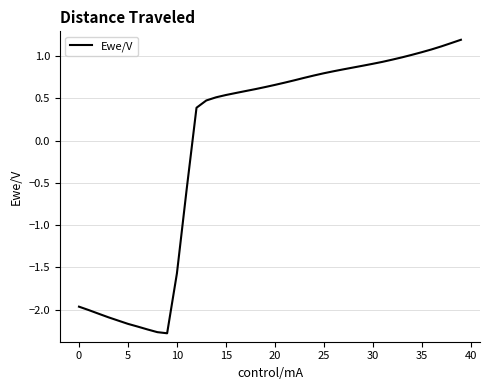

What is the difference between the maximum and minimum values?

3.5